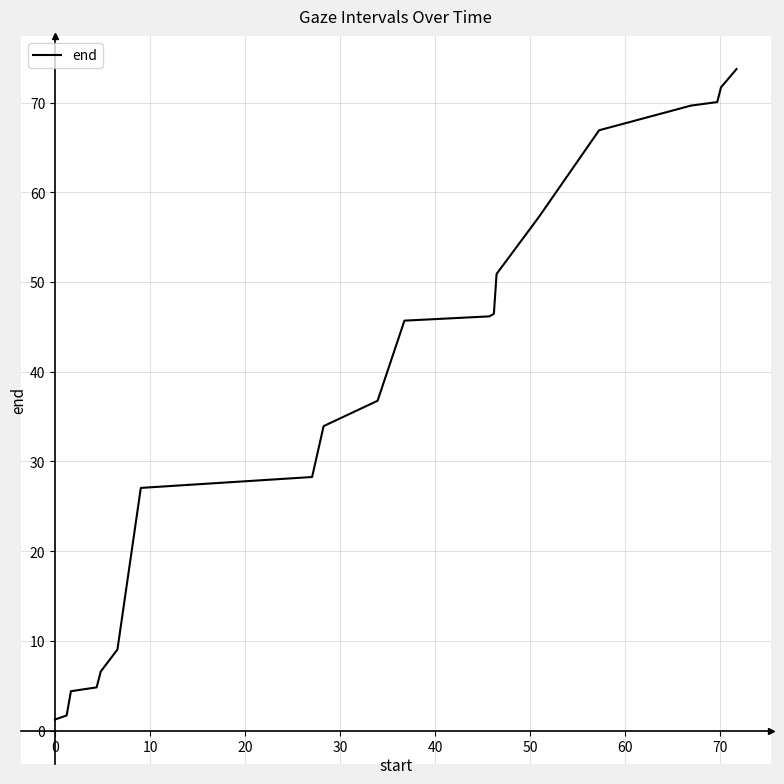

What is the greatest value displayed?

73.7